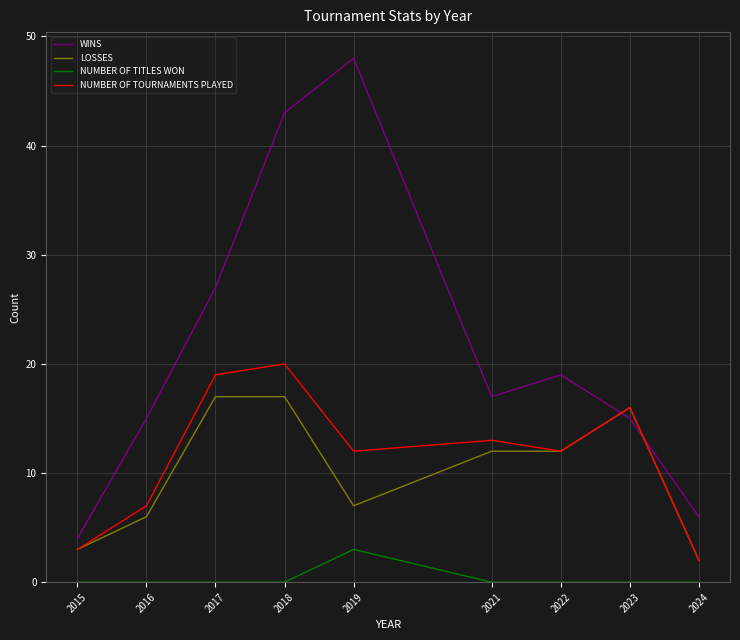

What is the greatest value displayed?

48